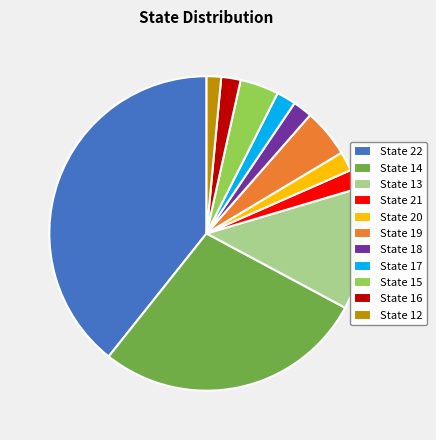

Does State 13 represent more than half of the total?

No